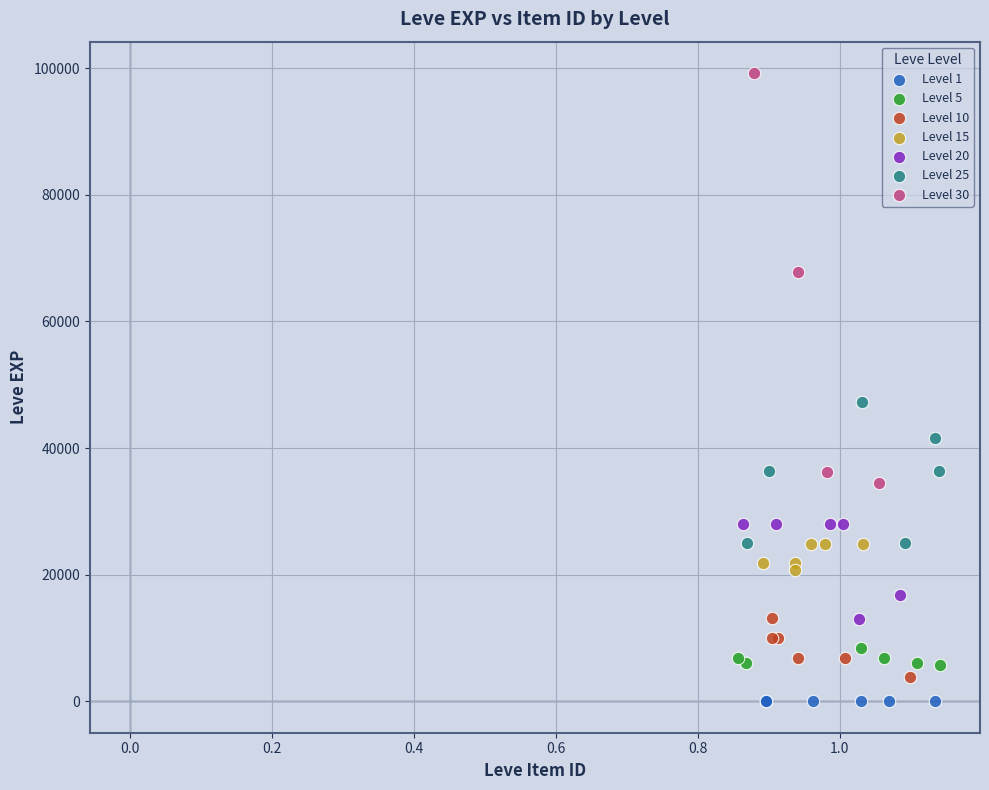

Which series has the widest spread of Y values?

Level 30